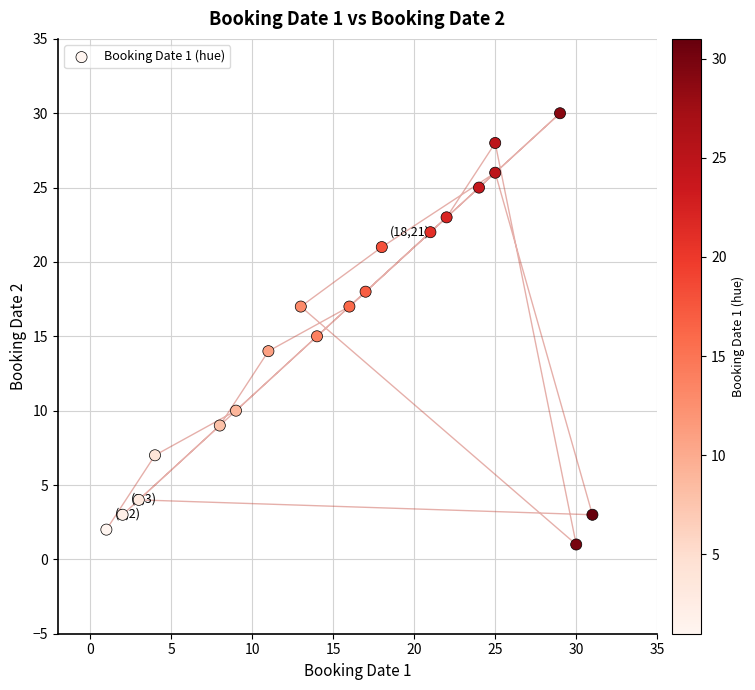

What is the range of X values (max minus min)?

30